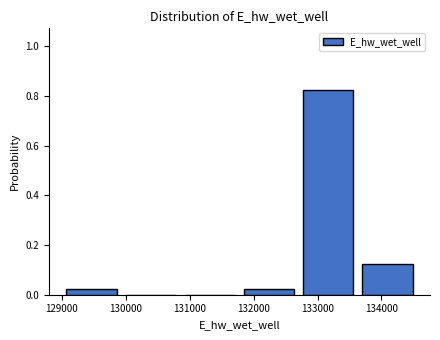

Reading left to right, transcribe this chart: for each bar, give the range it covers on the x-axis and its height. Neither the bar edges nor the heights are printed on the chart, so give them approximately, as read against the axes.

129100 to 130000: 0.02
130000 to 130900: 0
130900 to 131800: 0
131800 to 132800: 0.02
132800 to 133700: 0.82
133700 to 134600: 0.12